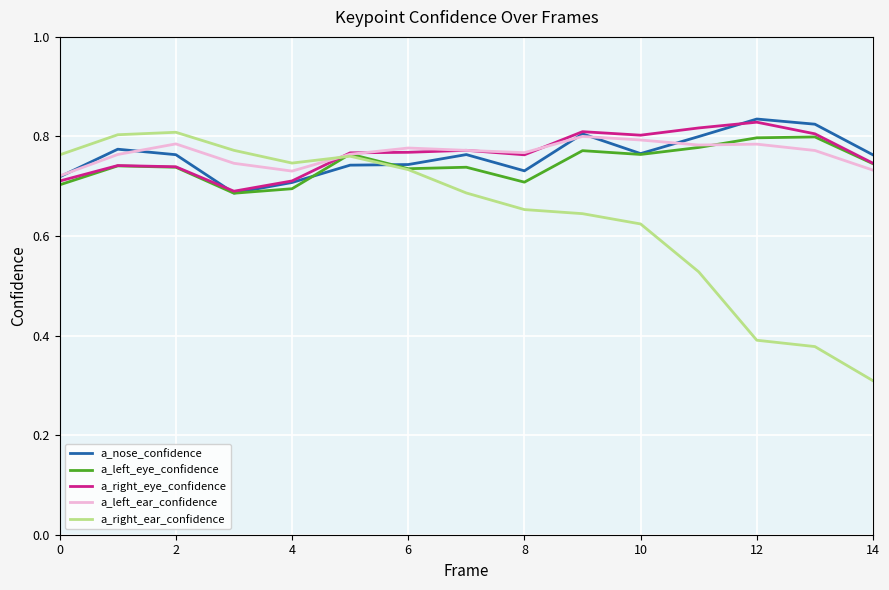

Count the number of categories in the chart.

15